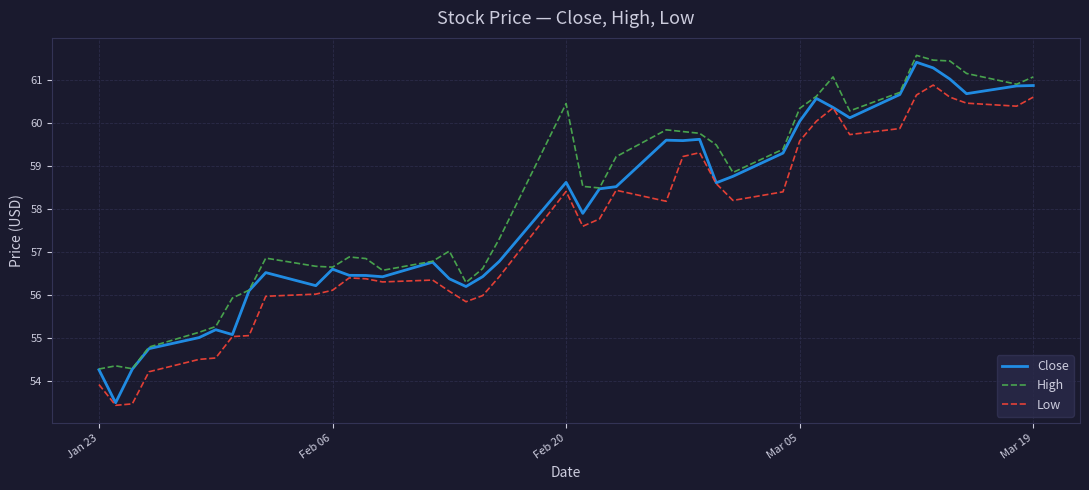

True or false: High and Low cross at least once.

False